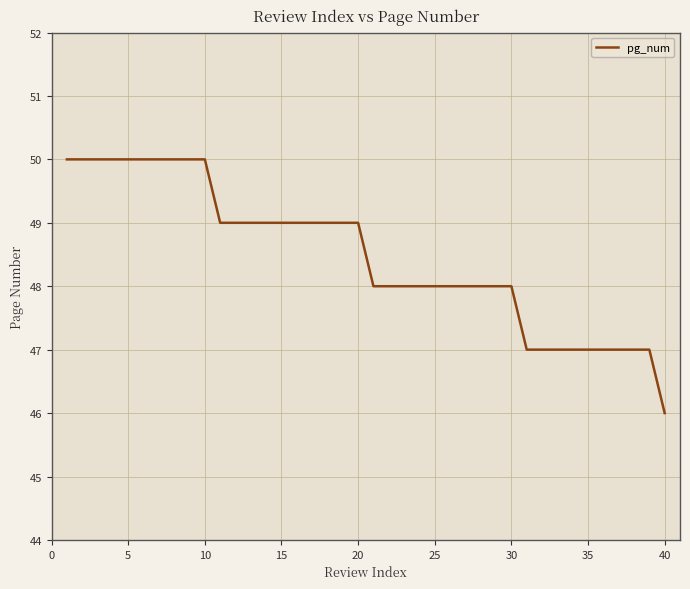

What is the difference between the maximum and minimum values?

4